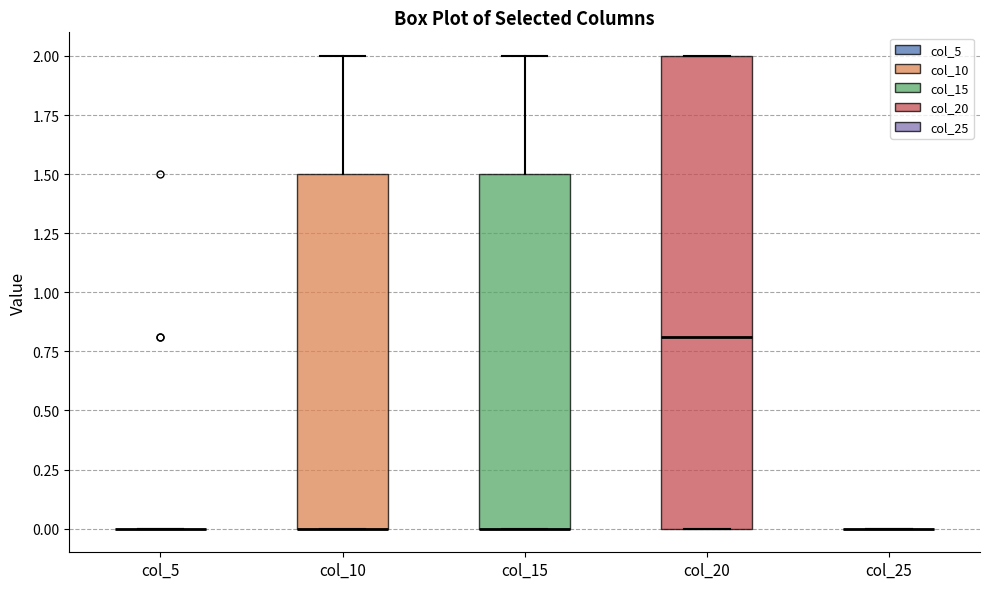

Reading left to right, transcribe this box plot: for each box, give where its median line is, the range the box spans, and where its two whiskers end, as read against the y-axis. The values are not printed on the chart, so give them approximately, as read against the axis.

col_5: box collapsed to a line at 0.0, whiskers 0.0 to 0.0
col_10: median 0.0 (drawn on the box's lower edge), box 0.0 to 1.5, whiskers 0.0 to 2.0
col_15: median 0.0 (drawn on the box's lower edge), box 0.0 to 1.5, whiskers 0.0 to 2.0
col_20: median 0.8, box 0.0 to 2.0, whiskers 0.0 to 2.0
col_25: box collapsed to a line at 0.0, whiskers 0.0 to 0.0